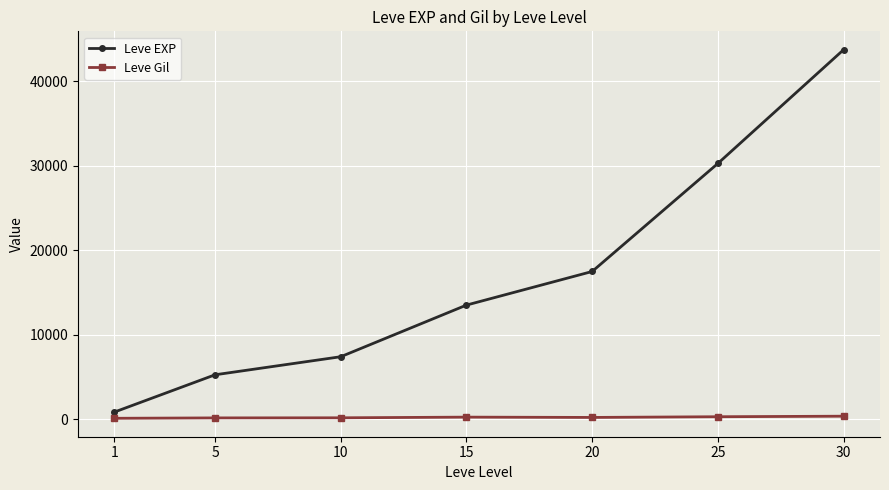

What is the maximum value shown in the chart?

43730.0